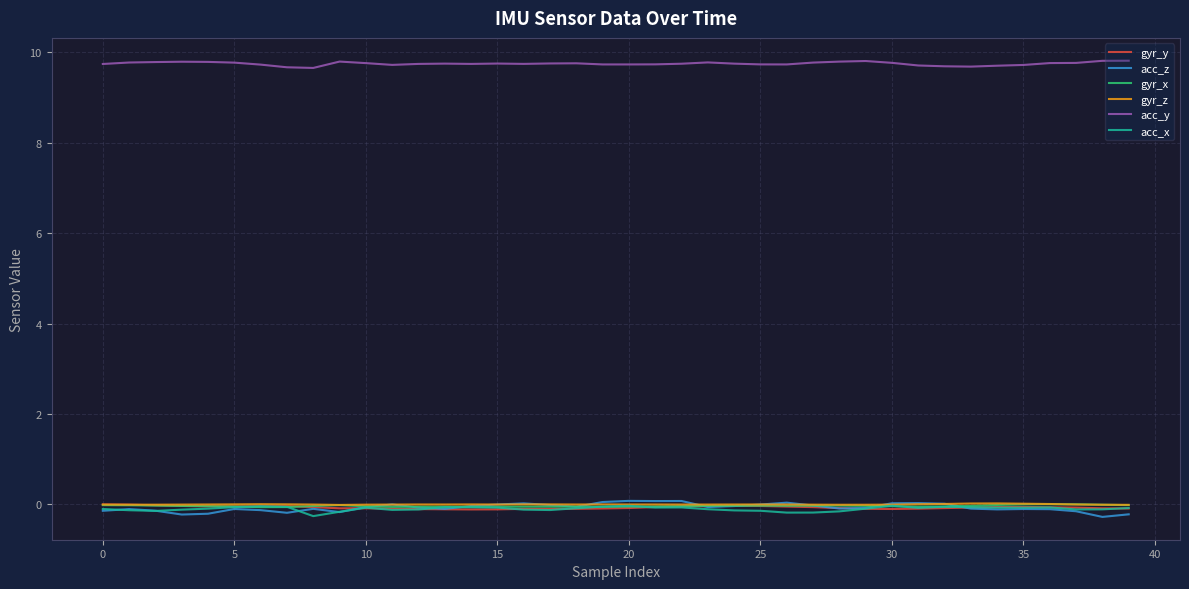

True or false: acc_y and gyr_y intersect in this chart.

False